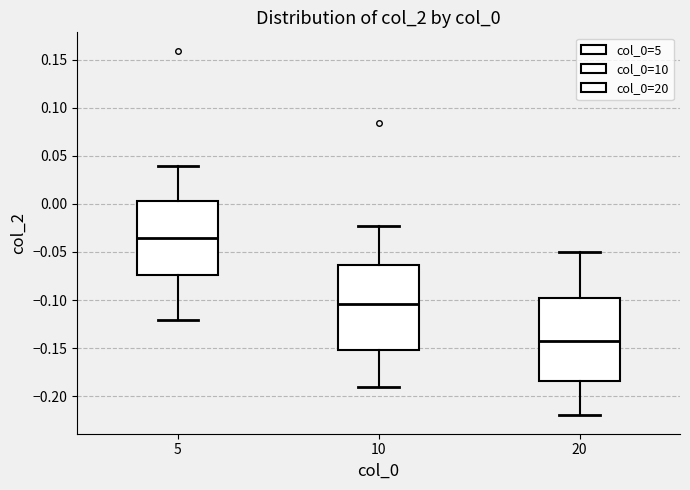

Reading left to right, transcribe this box plot: for each box, give where its median line is, the range the box spans, and where its two whiskers end, as read against the y-axis. The values are not printed on the chart, so give them approximately, as read against the axis.

5: median -0.035, box -0.075 to 0.005, whiskers -0.120 to 0.040
10: median -0.105, box -0.150 to -0.065, whiskers -0.190 to -0.025
20: median -0.140, box -0.185 to -0.095, whiskers -0.220 to -0.050